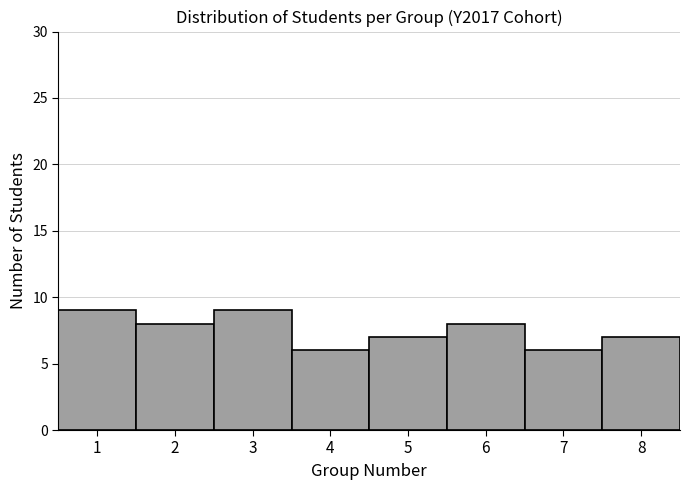

Reading left to right, extract all data points from this chart.

9	8	9	6	7	8	6	7